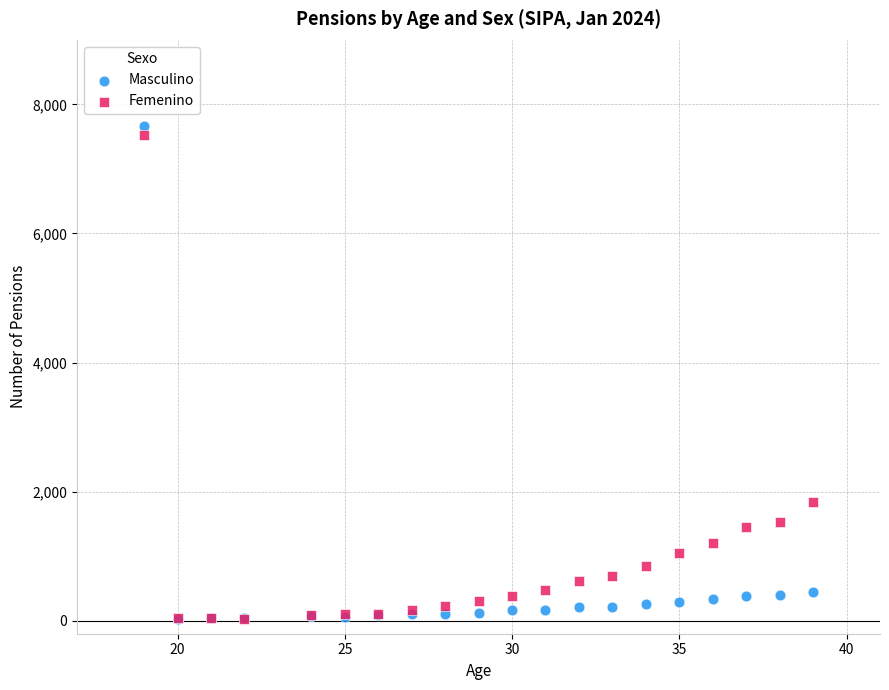

Across all series, what Y value is closest to 3848?

1840